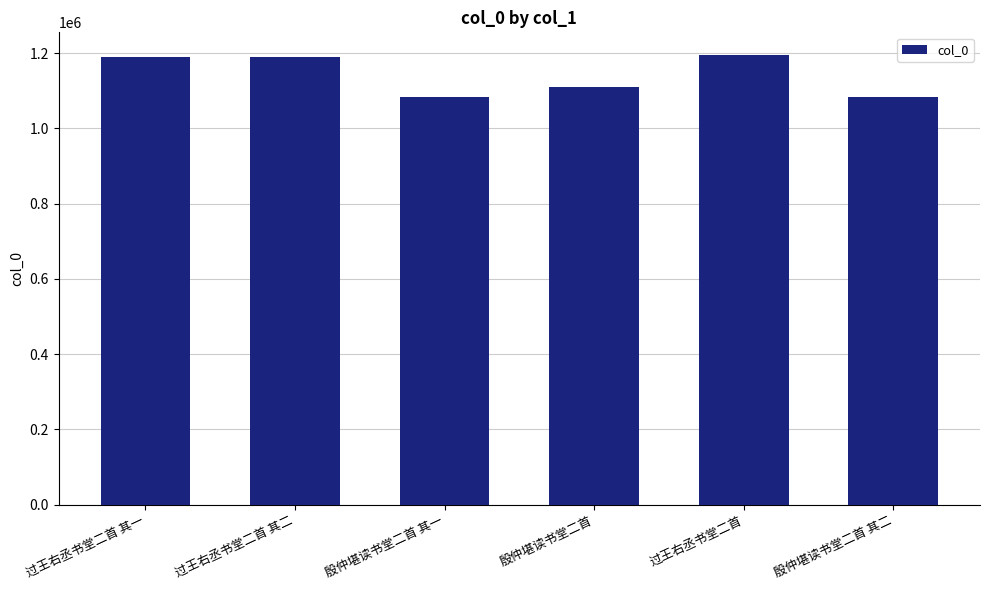

What is the smallest value displayed?

1084255